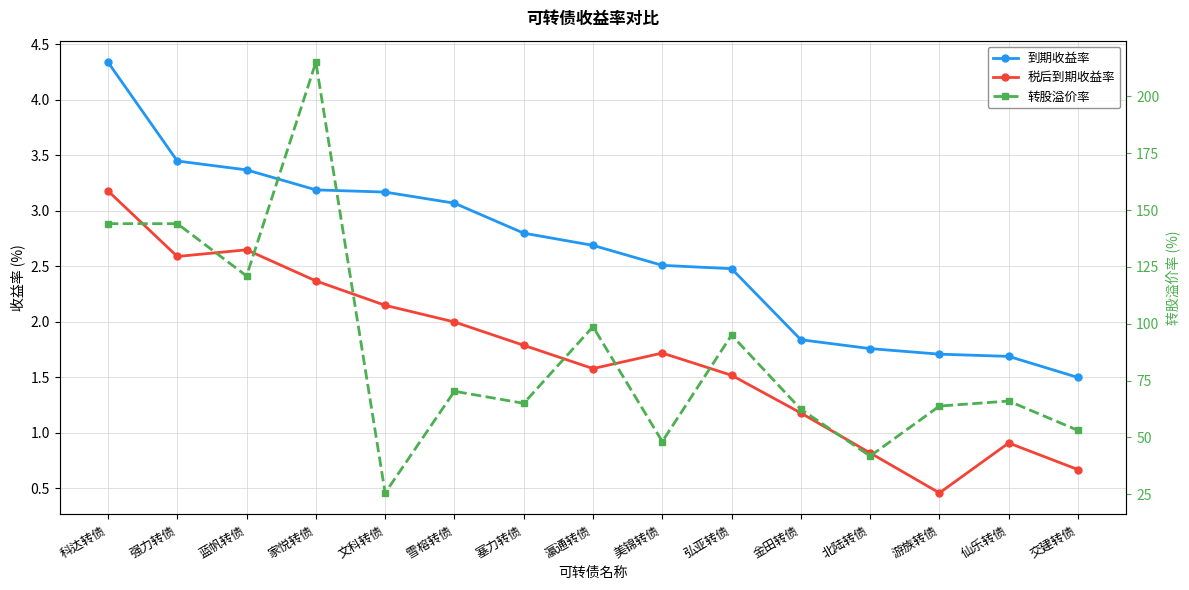

Reading left to right, what are all the values shown in this chart?

到期收益率: 科达转债=4.3	强力转债=3.5	蓝帆转债=3.4	家悦转债=3.2	文科转债=3.2	雪榕转债=3.1	塞力转债=2.8	瀛通转债=2.7	美锦转债=2.5	弘亚转债=2.5	金田转债=1.8	北陆转债=1.8	游族转债=1.7	仙乐转债=1.7	交建转债=1.5
税后到期收益率: 科达转债=3.2	强力转债=2.6	蓝帆转债=2.6	家悦转债=2.4	文科转债=2.1	雪榕转债=2.0	塞力转债=1.8	瀛通转债=1.6	美锦转债=1.7	弘亚转债=1.5	金田转债=1.2	北陆转债=0.8	游族转债=0.5	仙乐转债=0.9	交建转债=0.7
转股溢价率: 科达转债=144.0	强力转债=144.0	蓝帆转债=121.0	家悦转债=215.0	文科转债=25.6	雪榕转债=70.3	塞力转债=65.0	瀛通转债=98.7	美锦转债=48.2	弘亚转债=95.0	金田转债=62.4	北陆转债=41.8	游族转债=63.8	仙乐转债=66.0	交建转债=53.1